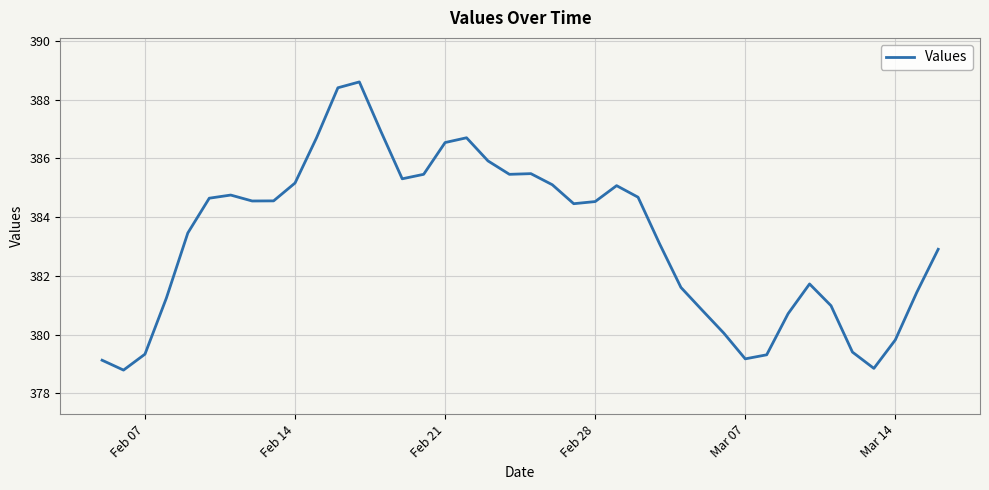

What is the maximum value shown in the chart?

388.6